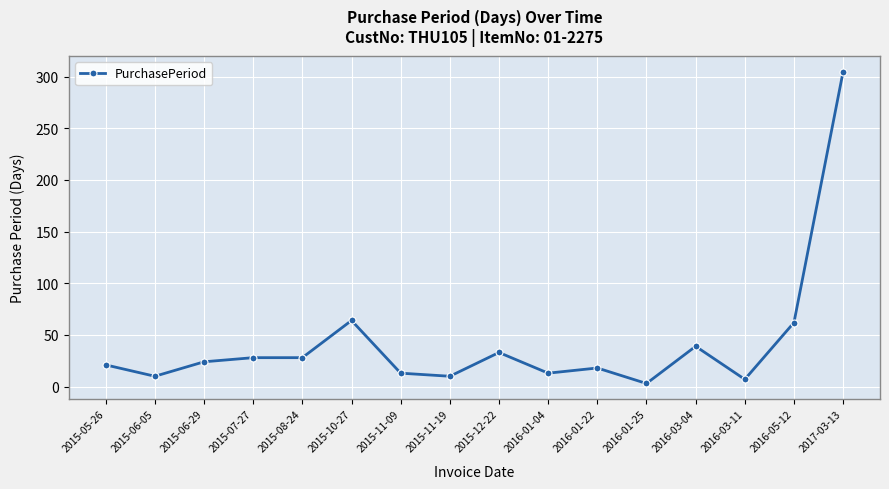

True or false: the data shows 39 at 2015-08-24.

False